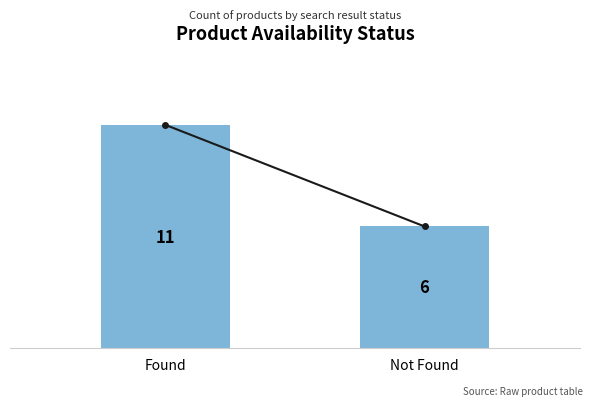

What is the difference between the values at Not Found and Found?

5